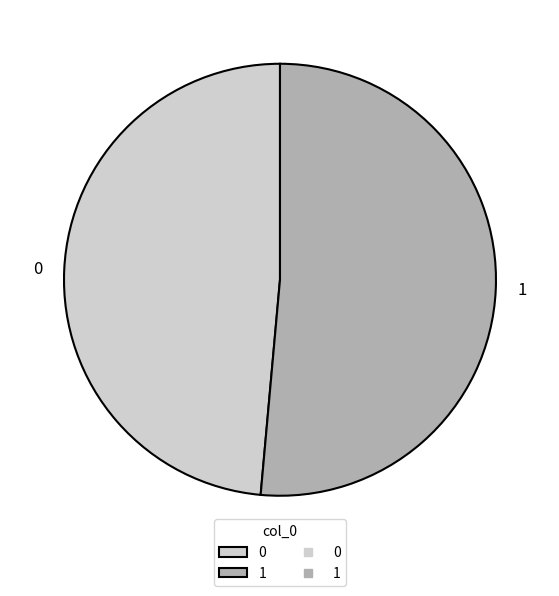

How many slices are in this pie chart?

2